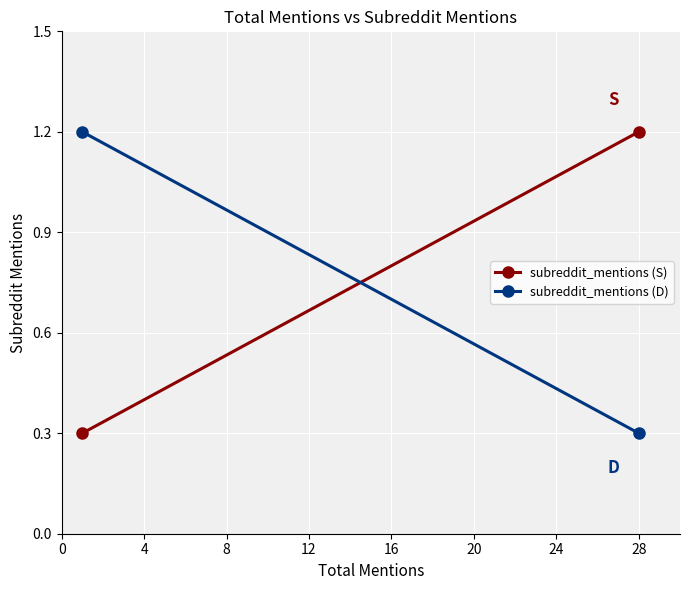

How many data points in subreddit_mentions (D) are above 1?

1